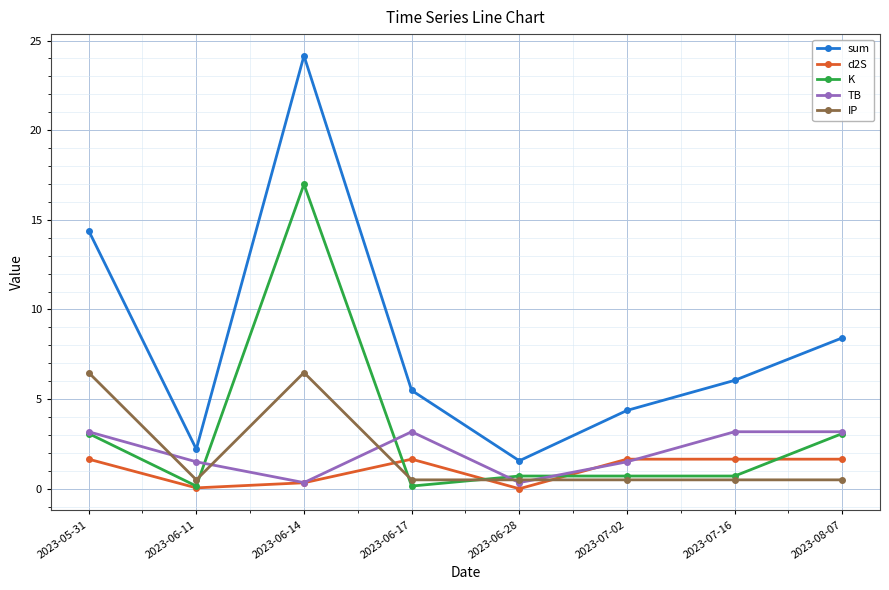

True or false: TB and IP cross at least once.

True